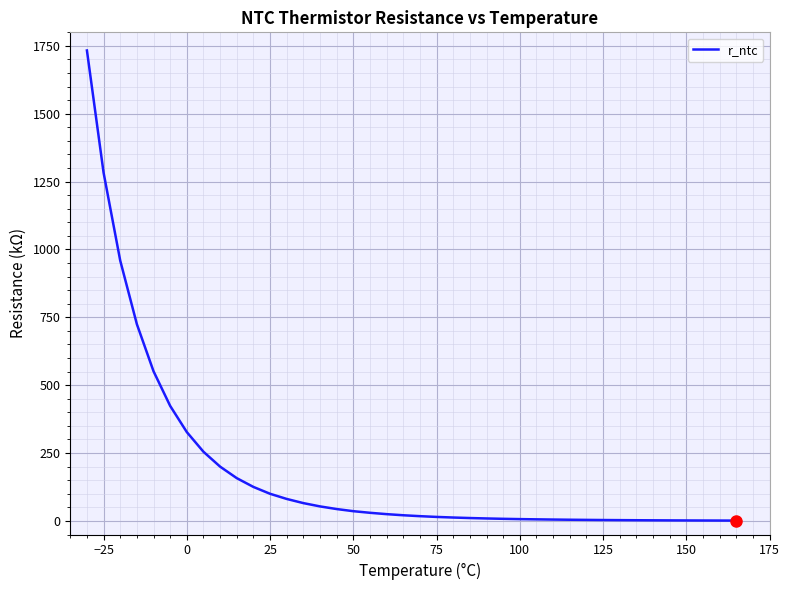

What is the difference between the maximum and minimum values?

1731.9